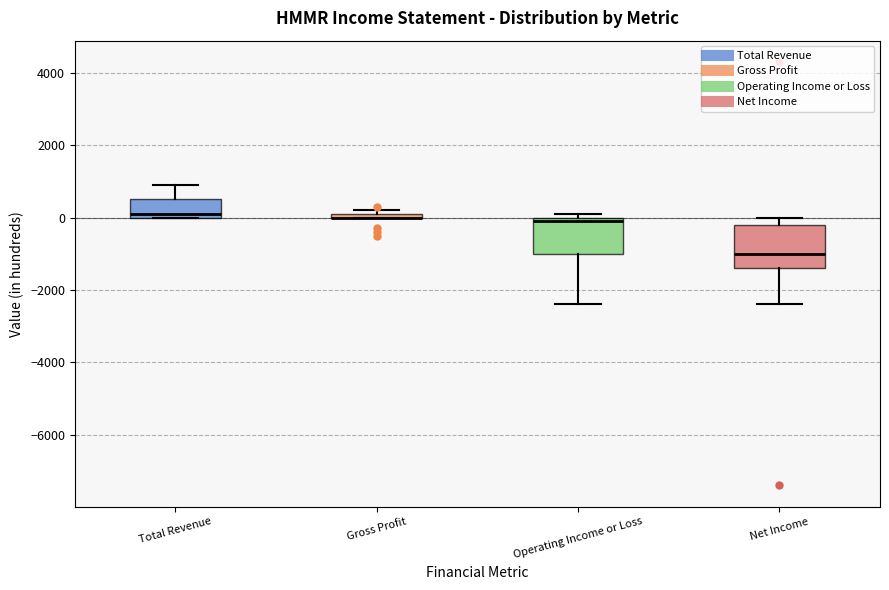

Where does the lower whisker of the box for Operating Income or Loss end on the y-axis? The values are not printed on the chart, so give them approximately, as read against the axis.

-2400